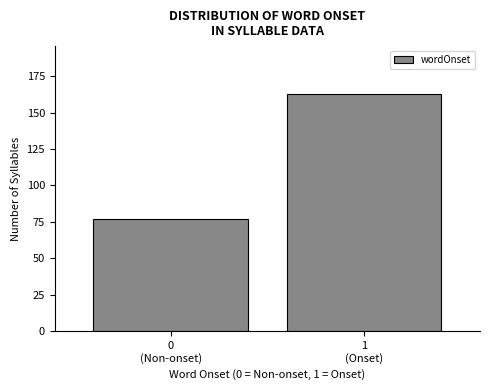

Reading left to right, list all the values displayed in this chart.

77	163